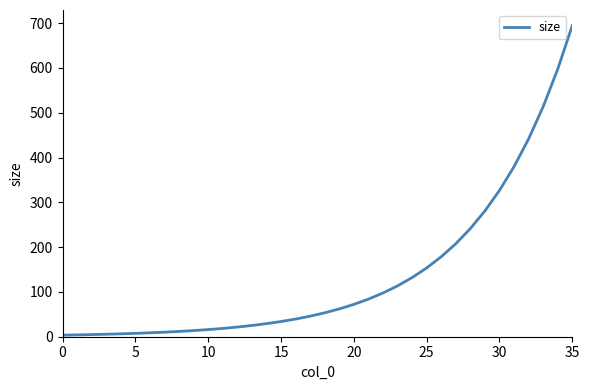

What is the difference between the maximum and minimum values?

691.2